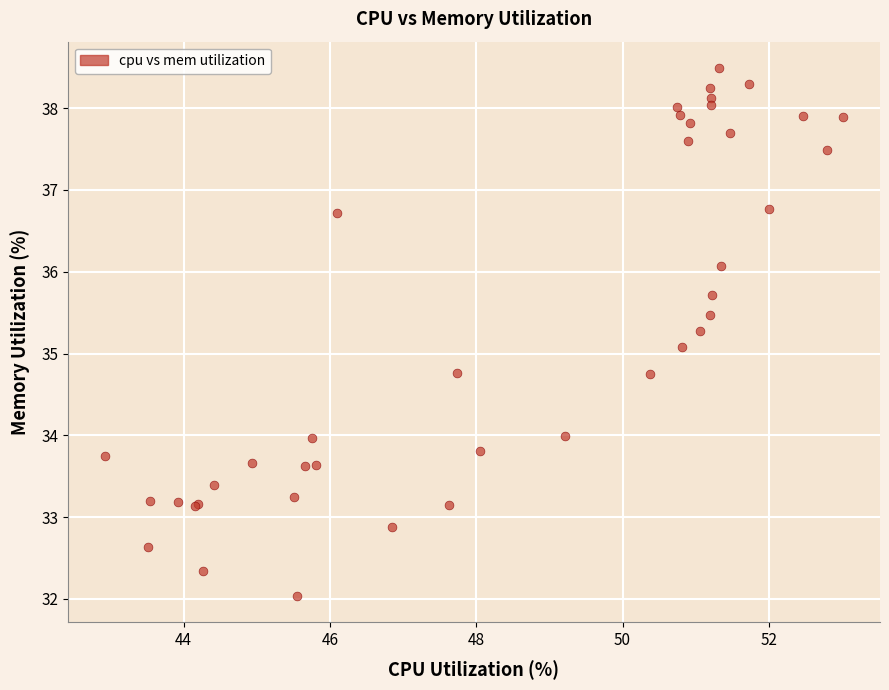

What Y value in the scatter plot is closest to 35?

35.1